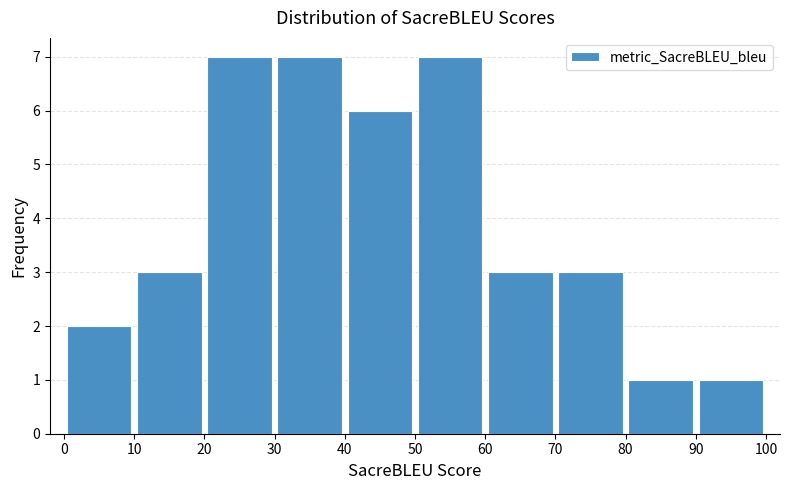

Reading left to right, transcribe this chart: for each bar, give the range it covers on the x-axis and its height. The values are not printed on the chart, so give them approximately, as read against the axis.

0 to 10: 2
10 to 20: 3
20 to 30: 7
30 to 40: 7
40 to 50: 6
50 to 60: 7
60 to 70: 3
70 to 80: 3
80 to 90: 1
90 to 100: 1